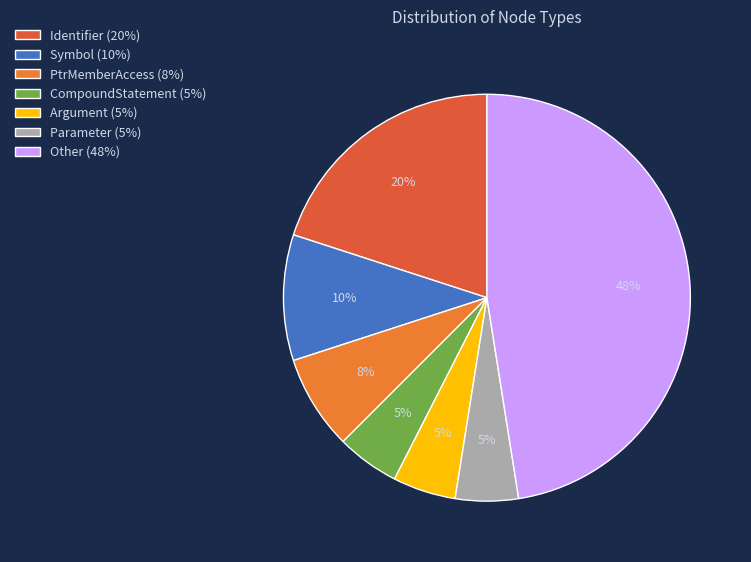

How many slices are in this pie chart?

7